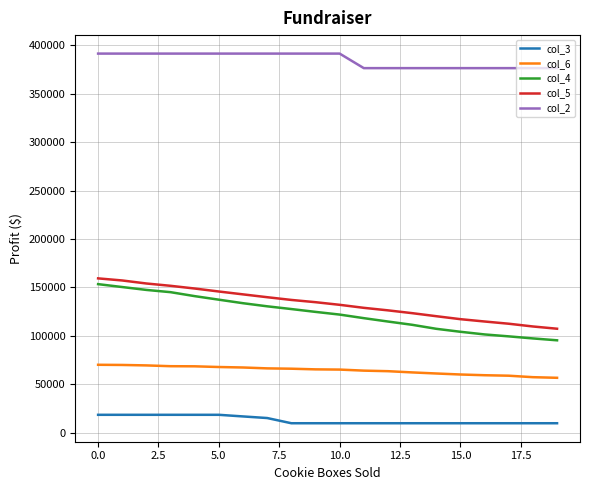

True or false: col_5 and col_6 intersect in this chart.

False